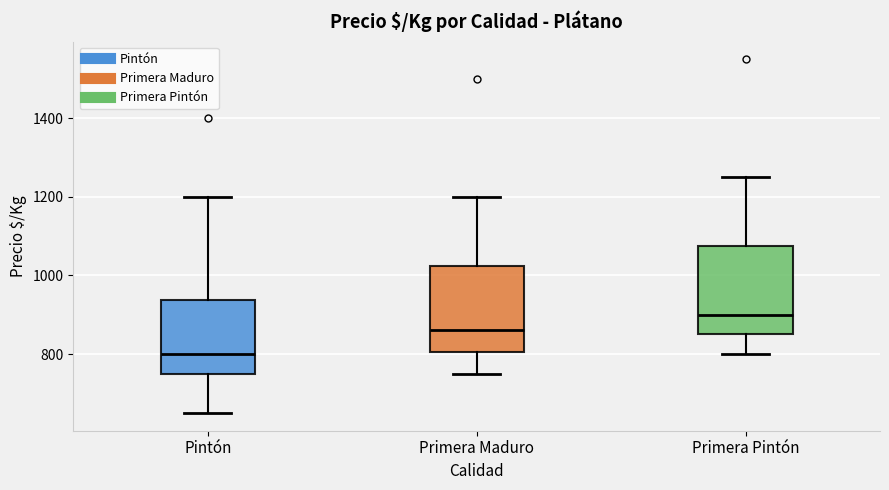

Reading left to right, transcribe this box plot: for each box, give where its median line is, the range the box spans, and where its two whiskers end, as read against the y-axis. The values are not printed on the chart, so give them approximately, as read against the axis.

Pintón: median 800, box 760 to 940, whiskers 660 to 1200
Primera Maduro: median 860, box 800 to 1020, whiskers 760 to 1200
Primera Pintón: median 900, box 860 to 1080, whiskers 800 to 1260